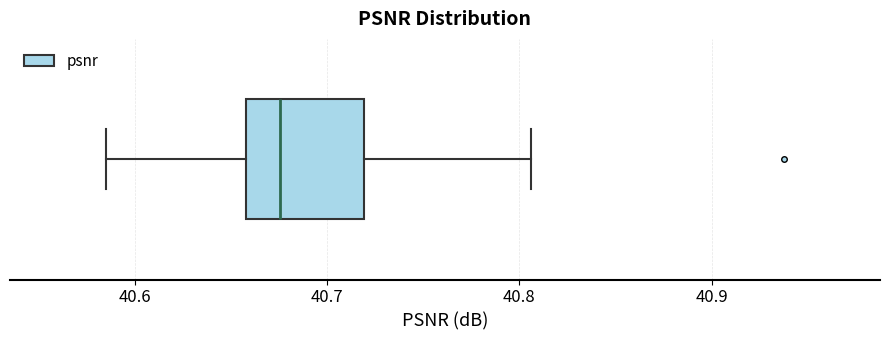

Where does the left whisker of the box end on the x-axis? The values are not printed on the chart, so give them approximately, as read against the axis.

40.59